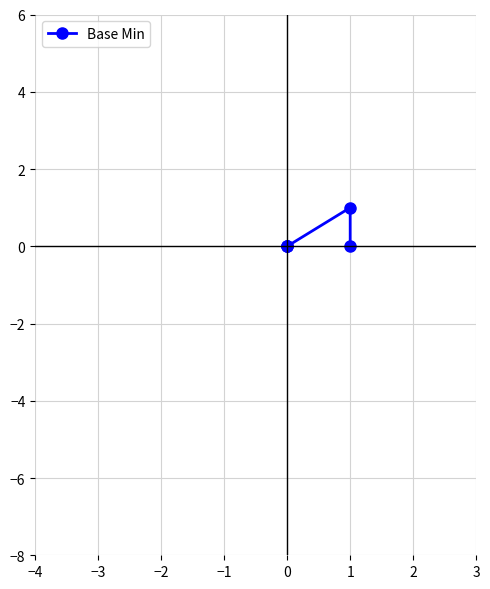

How many data points does each series have?

5